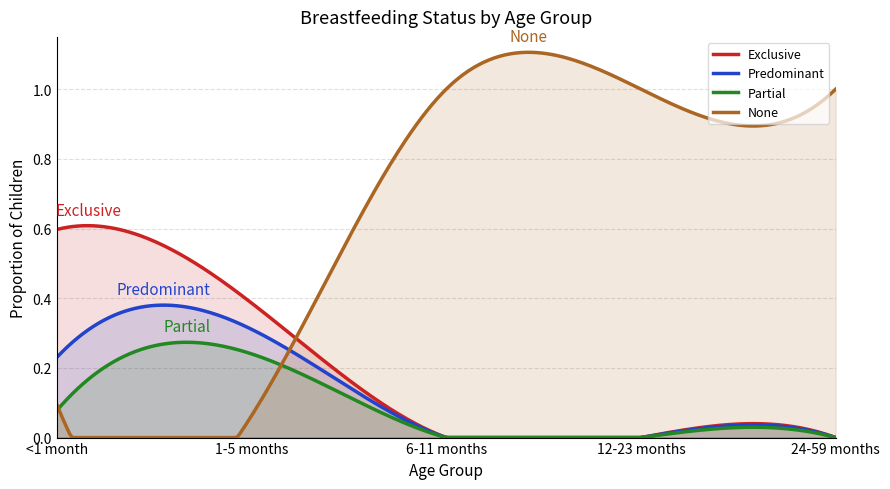

How many Predominant values are between 0 and 1?

5